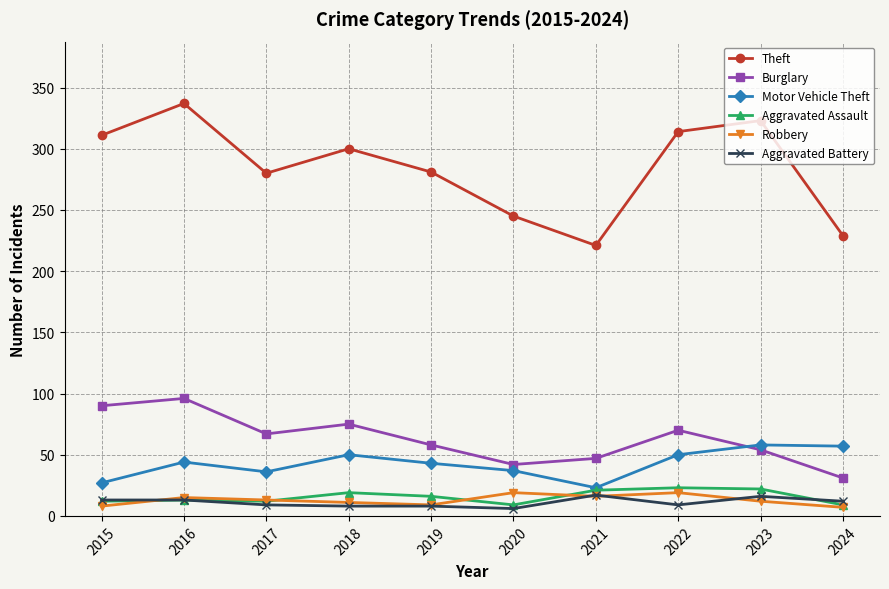

At which label does Burglary first exceed 67?

2015